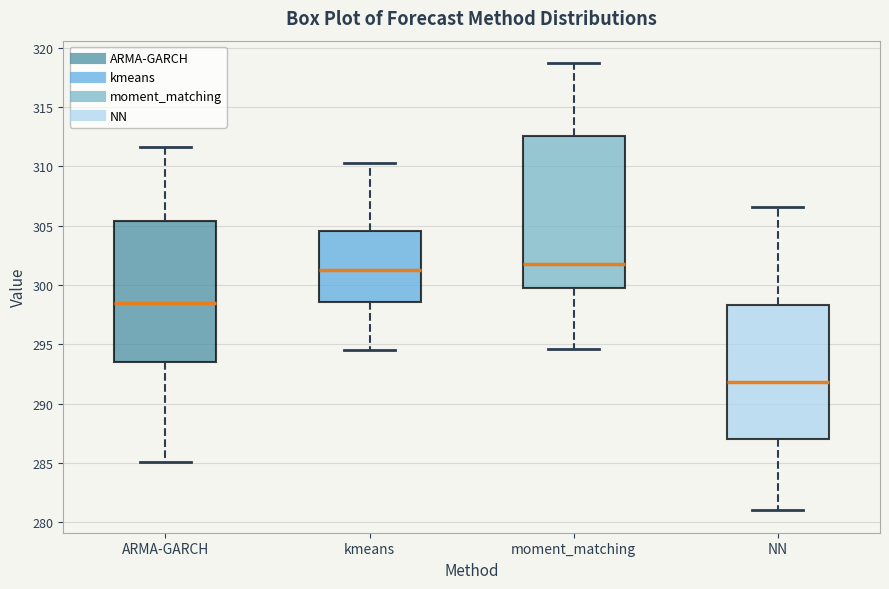

Reading left to right, transcribe this box plot: for each box, give where its median line is, the range the box spans, and where its two whiskers end, as read against the y-axis. The values are not printed on the chart, so give them approximately, as read against the axis.

ARMA-GARCH: median 298.5, box 293.5 to 305.5, whiskers 285.0 to 311.5
kmeans: median 301.0, box 298.5 to 304.5, whiskers 294.5 to 310.5
moment_matching: median 302.0, box 300.0 to 312.5, whiskers 294.5 to 318.5
NN: median 292.0, box 287.0 to 298.5, whiskers 281.0 to 306.5